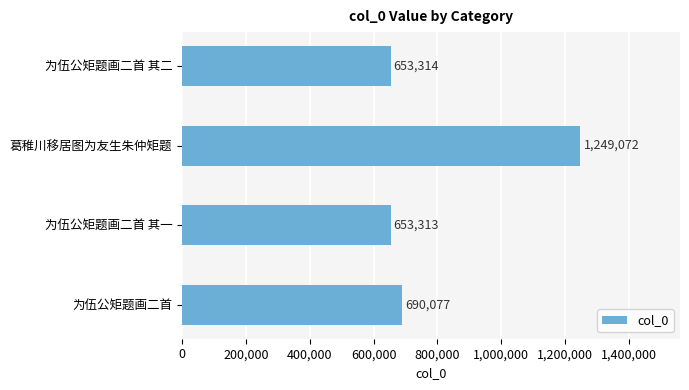

Which has a higher value, 为伍公矩题画二首 or 为伍公矩题画二首 其一?

为伍公矩题画二首